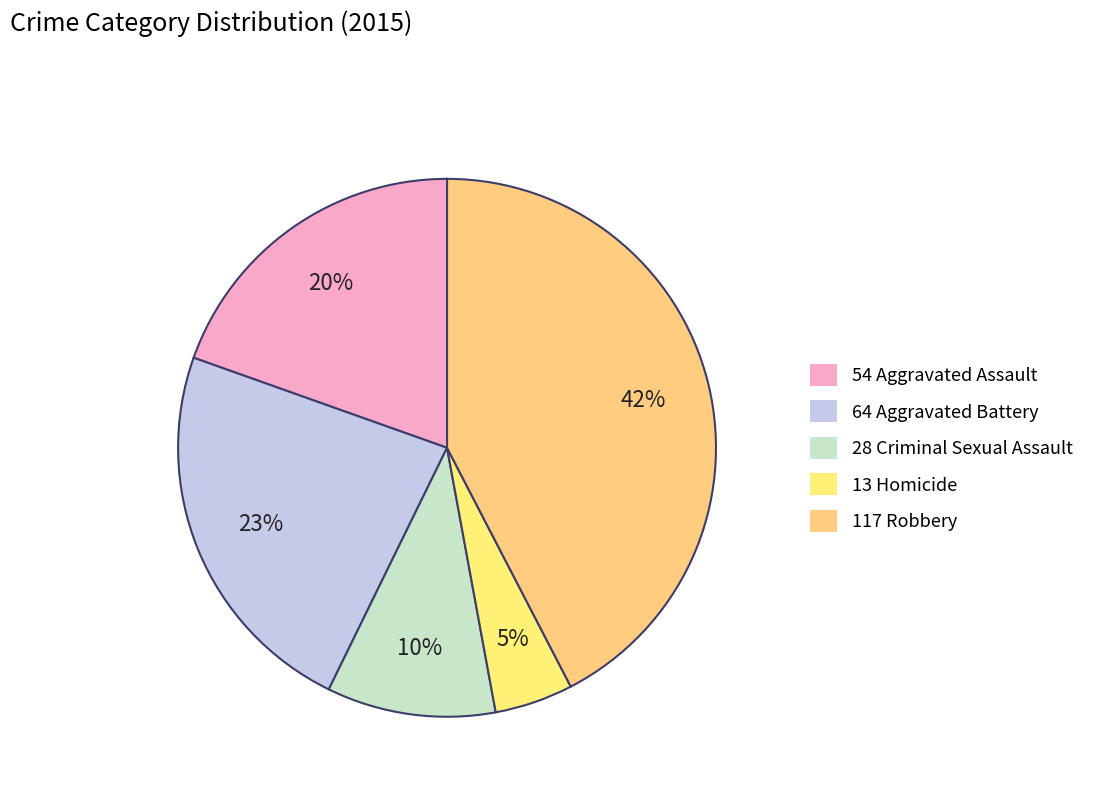

How many slices are in this pie chart?

5